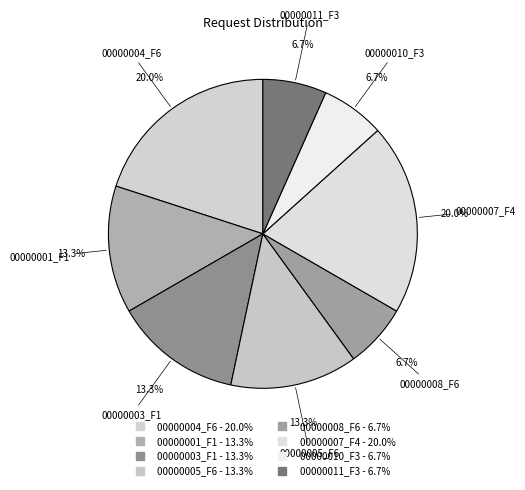

How many slices are in this pie chart?

8